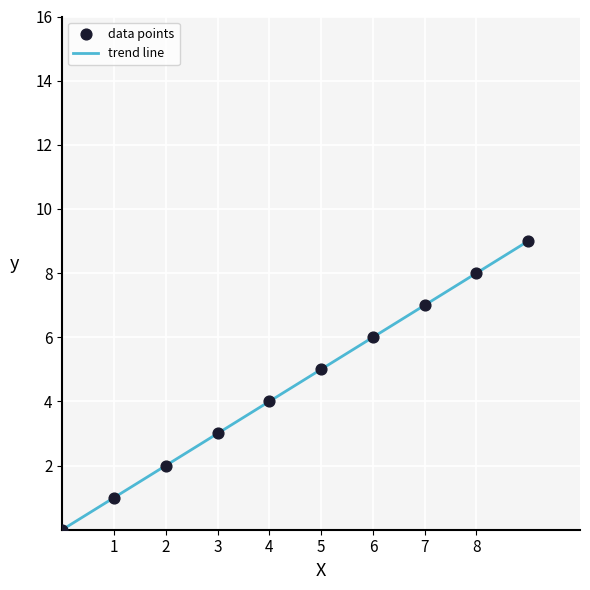

What is the difference between the maximum and minimum values?

9.0